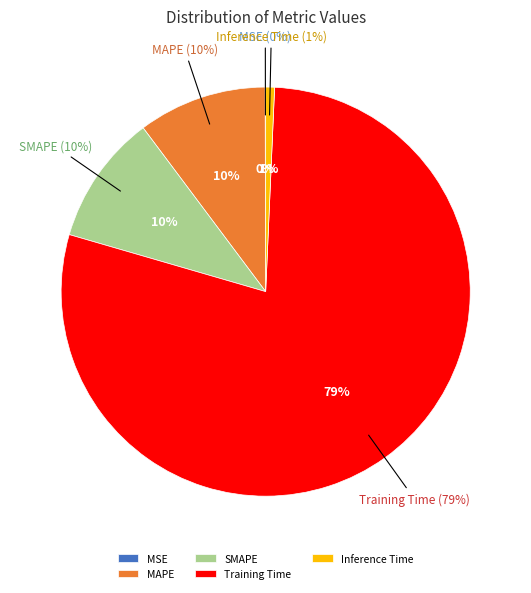

To the nearest percent, what is the difference between the MSE and Inference Time slice percentages?

1%